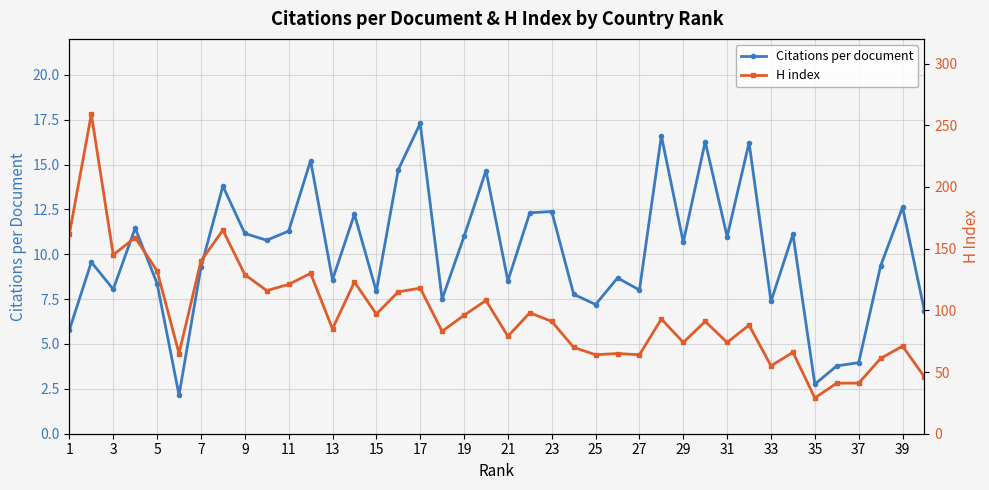

What are all the series names shown in the legend?

Citations per document, H index